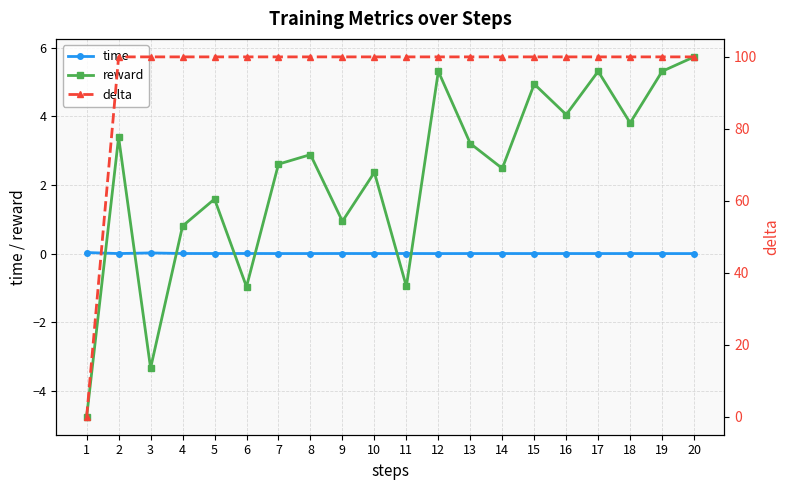

The reward series shows 0.2 at 4. True or false?

False